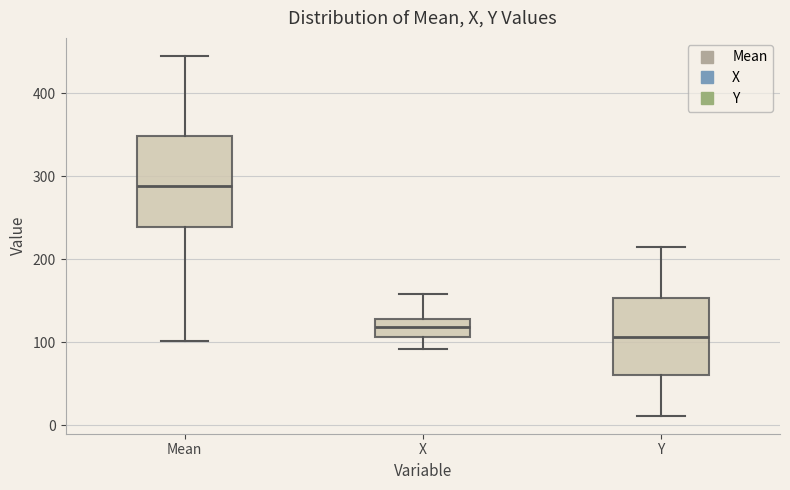

Reading left to right, read every box against the y-axis: the position of its median line, the range the box covers, and the ends of its whiskers. The values are not printed on the chart, so give them approximately, as read against the axis.

Mean: median 290, box 240 to 350, whiskers 100 to 450
X: median 120, box 110 to 130, whiskers 90 to 160
Y: median 110, box 60 to 150, whiskers 10 to 210